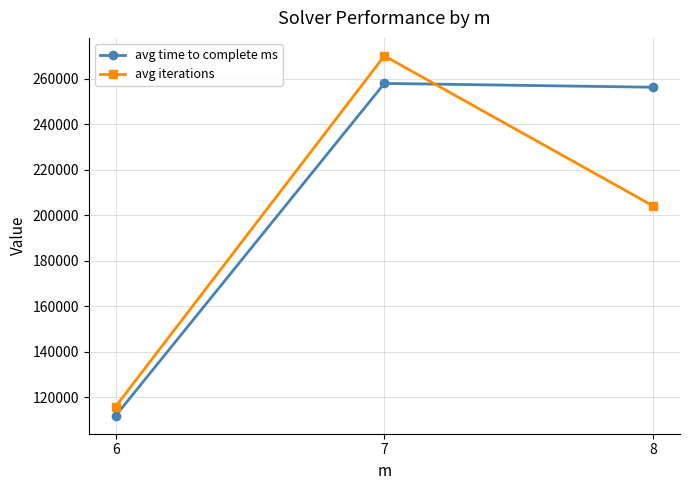

Does the chart have visible grid lines?

Yes